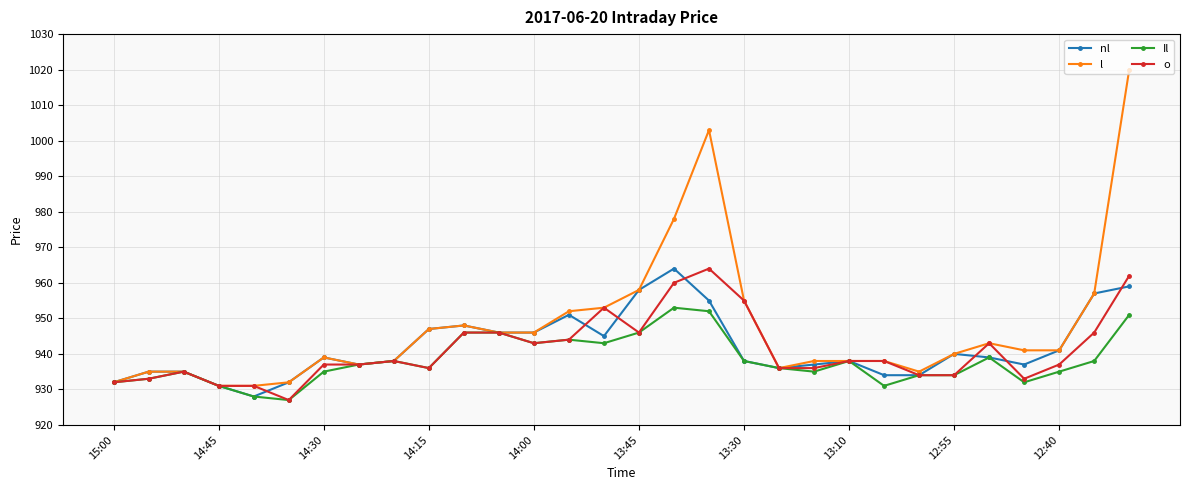

Which series has the widest spread of values?

l